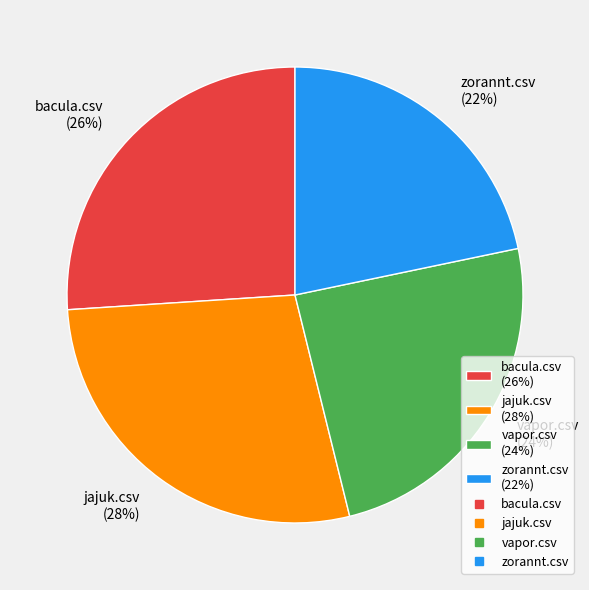

Which slice is the smallest?

zorannt.csv